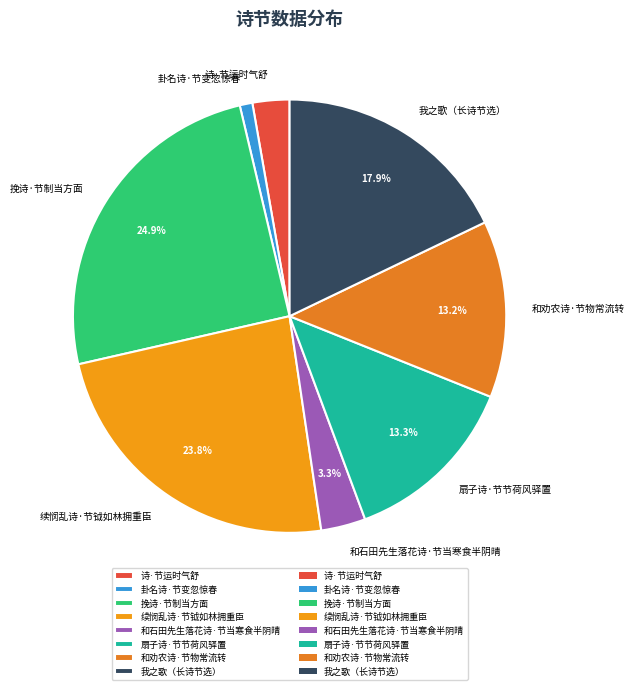

Which slice is the largest?

挽诗·节制当方面